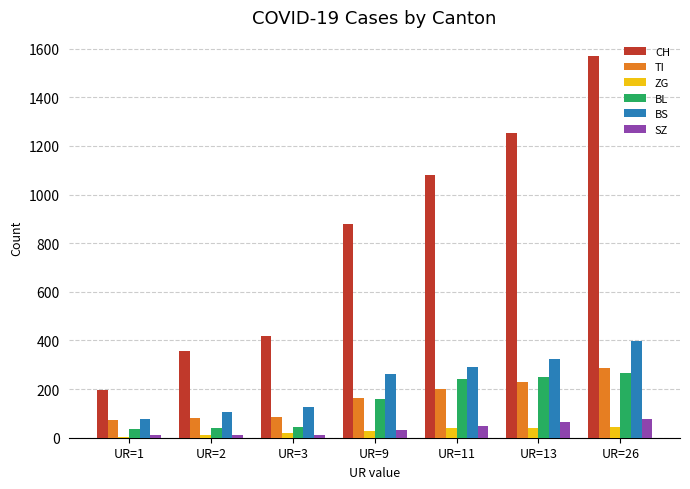

What is the value of the CH bar at the 4th from the left?

880